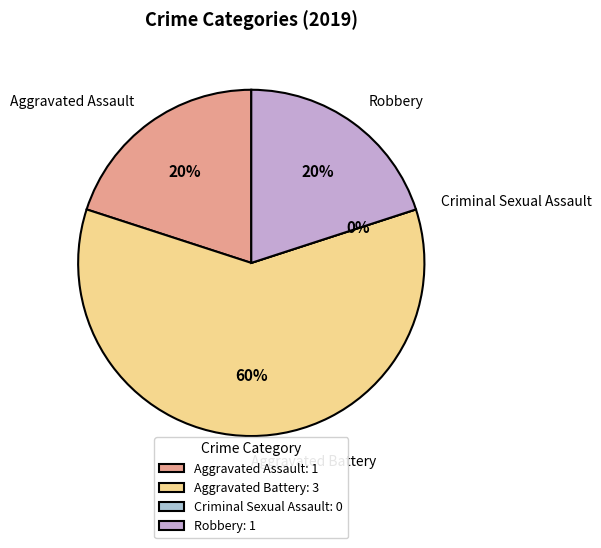

Does Criminal Sexual Assault account for over 50% of the chart?

No